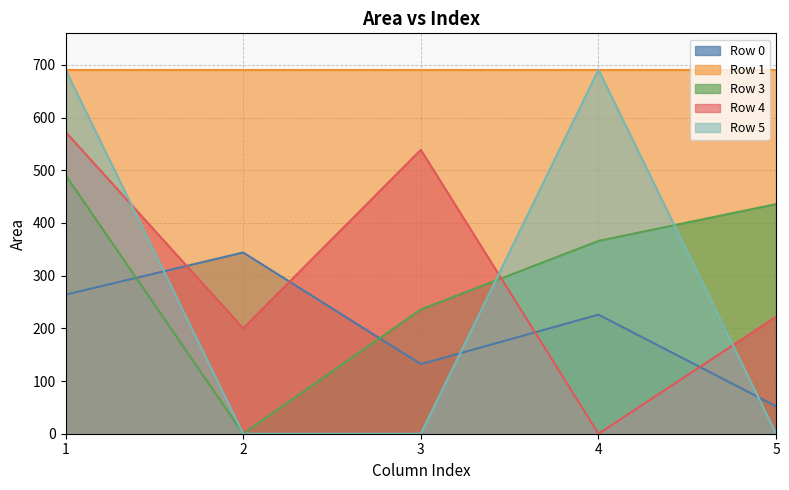

True or false: Row 5 and Row 4 cross at least once.

True